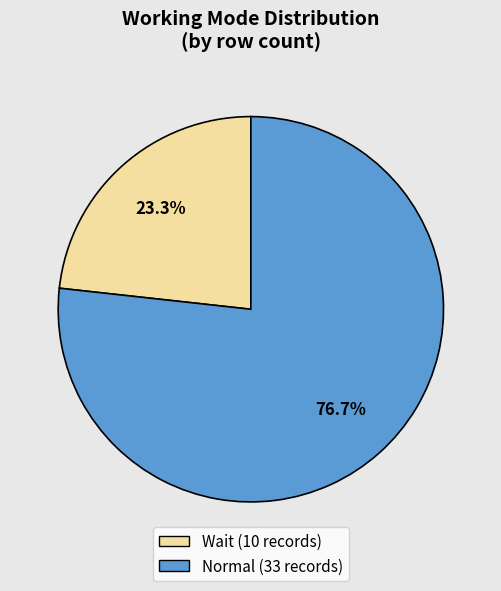

Combined, what portion of the pie is Wait and Normal?

100.0%